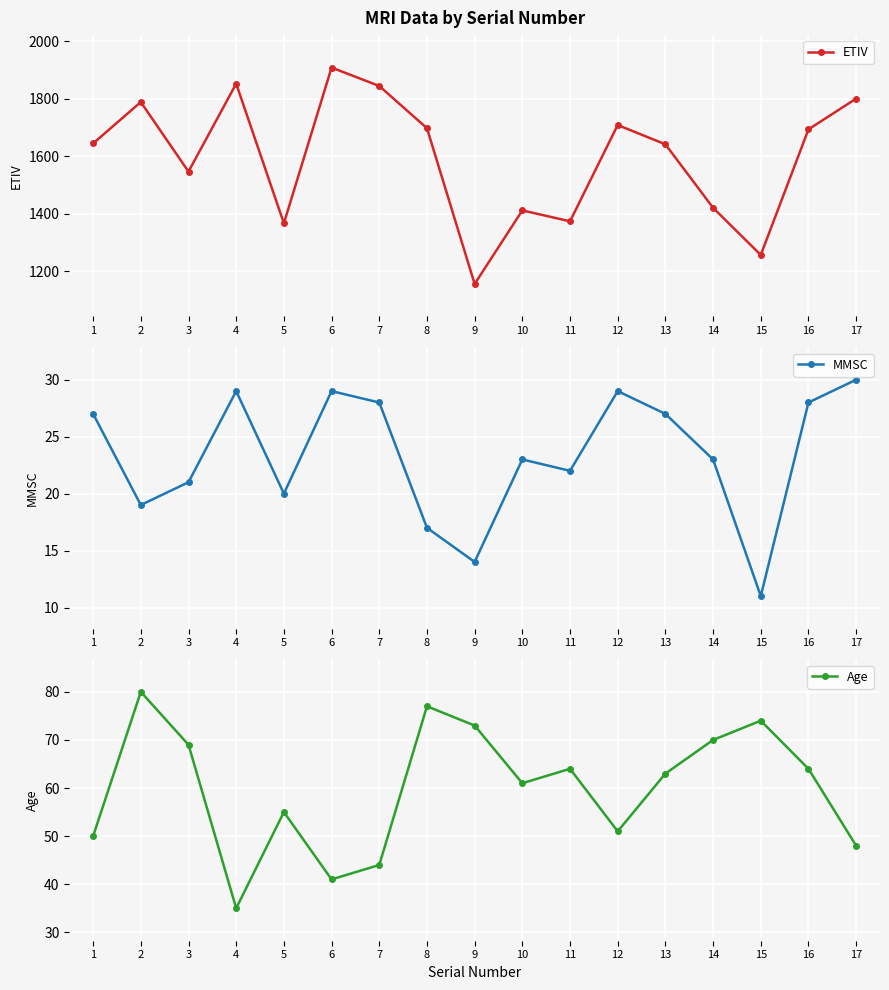

What is the minimum value shown in the chart?

11